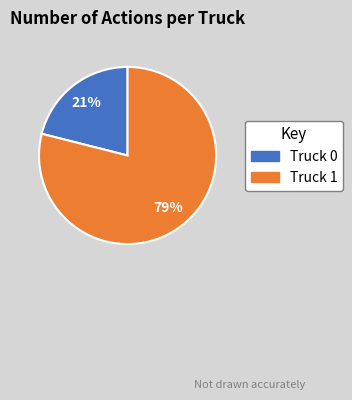

Which category has the smallest portion of the pie?

Truck 0